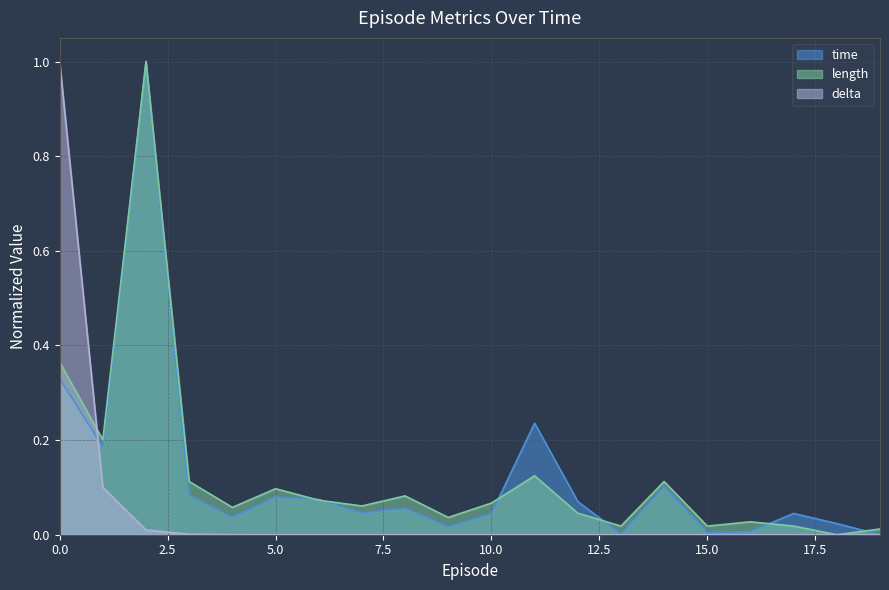

What is the difference between the maximum and second lowest values in the length series?

1.0